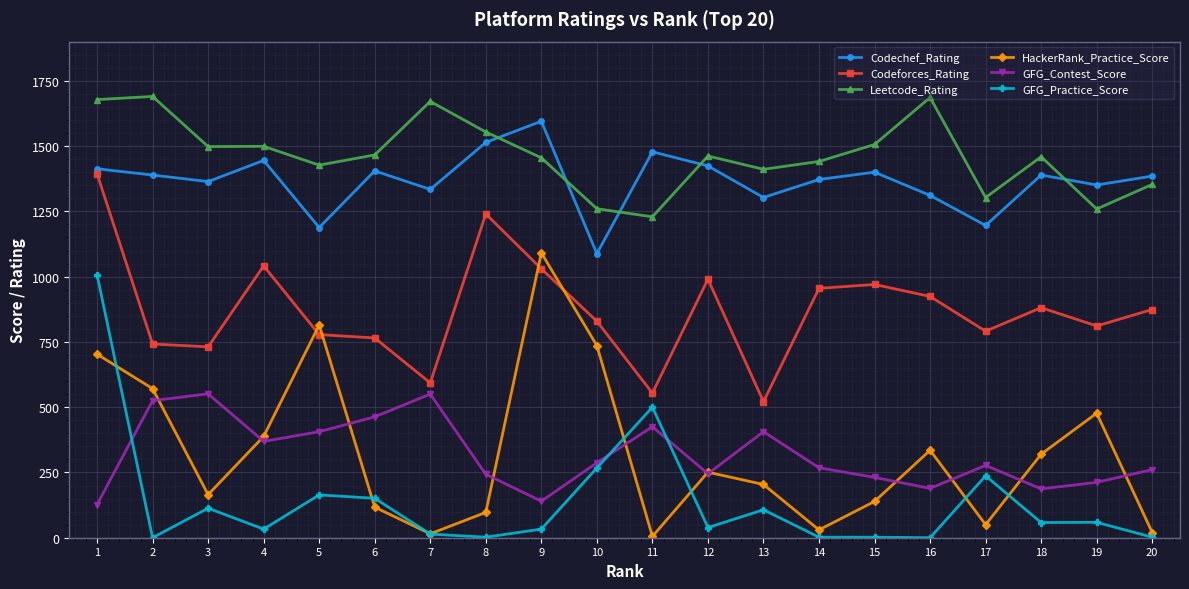

What is the value of the Codeforces_Rating point at the 7th from the left?

593